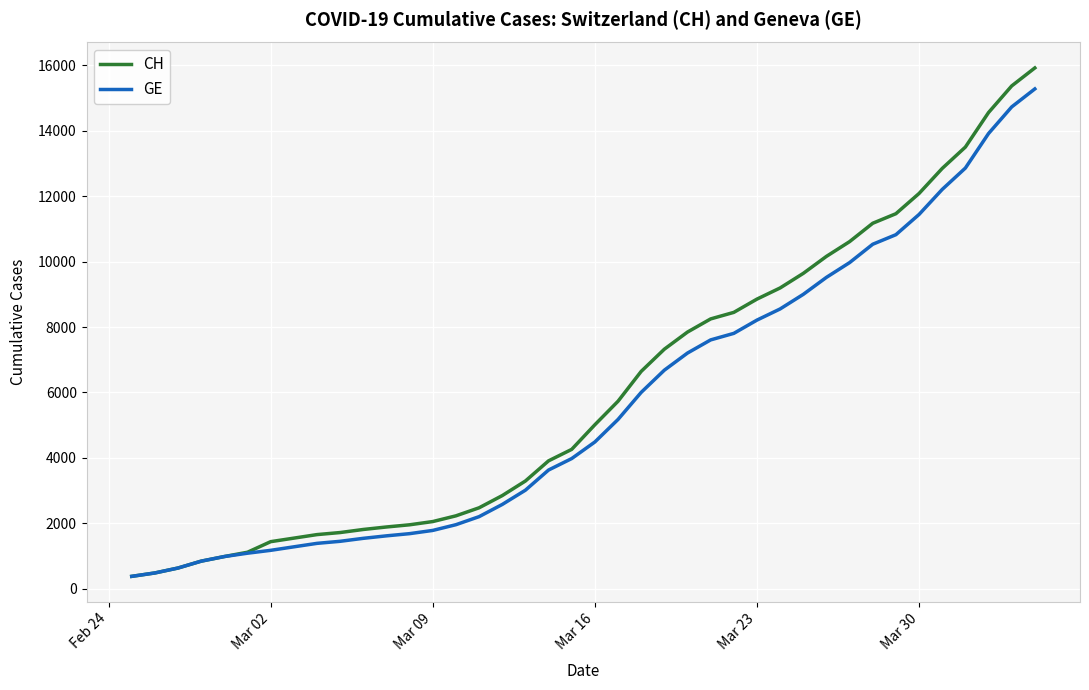

Which series has the largest range (max minus min)?

CH